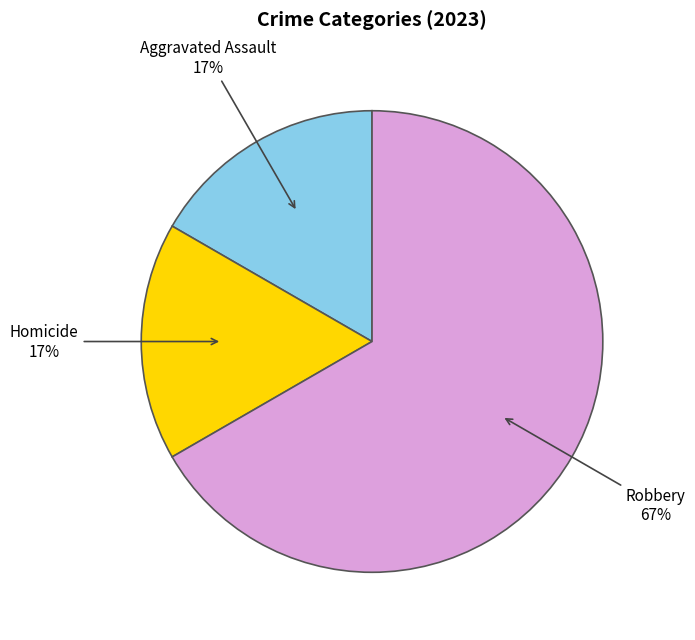

To the nearest percent, what is the difference between the largest and smallest slice percentages?

50%